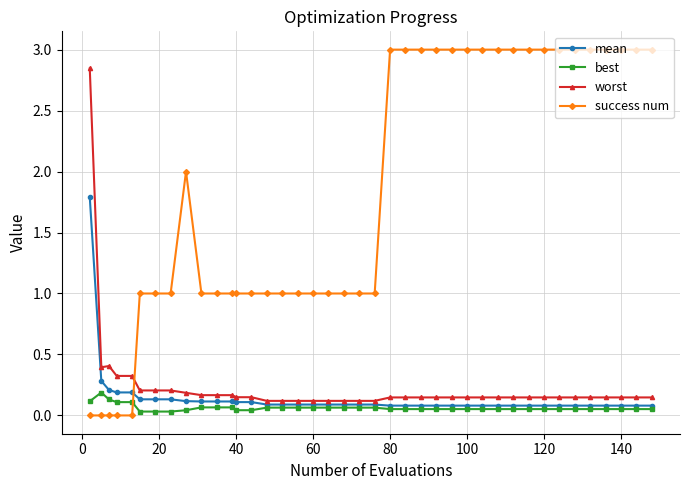

Rank the series by their maximum value, from lowest to highest.

best, mean, worst, success num